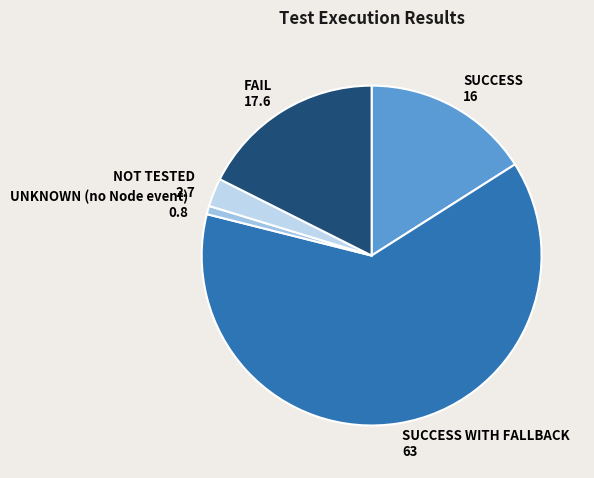

Between SUCCESS WITH FALLBACK 63 and FAIL 17.6, which is larger?

SUCCESS WITH FALLBACK 63